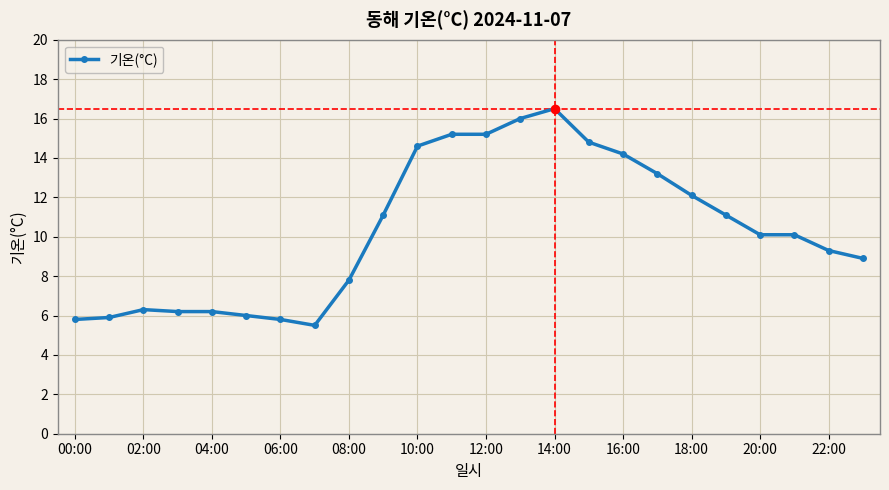

What is the minimum value shown in the chart?

5.5